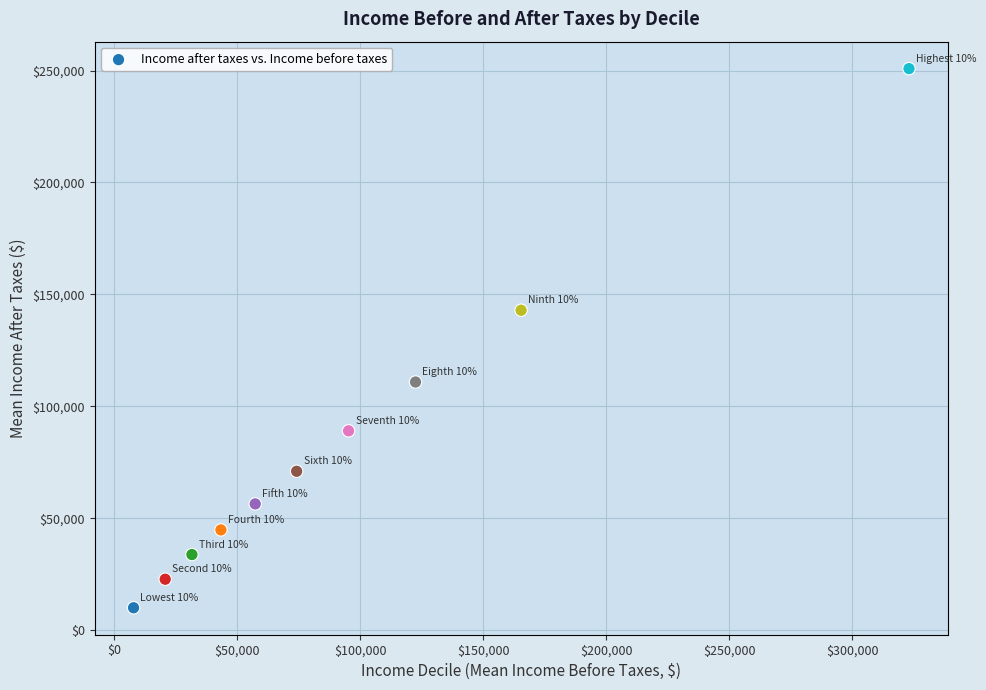

What Y value in the scatter plot is closest to 130407?

142896